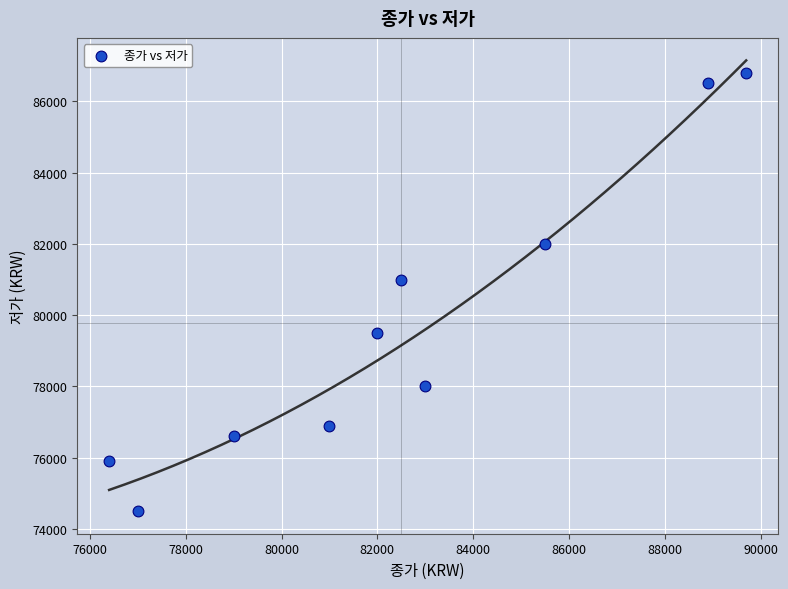

What is the average X value?

82500